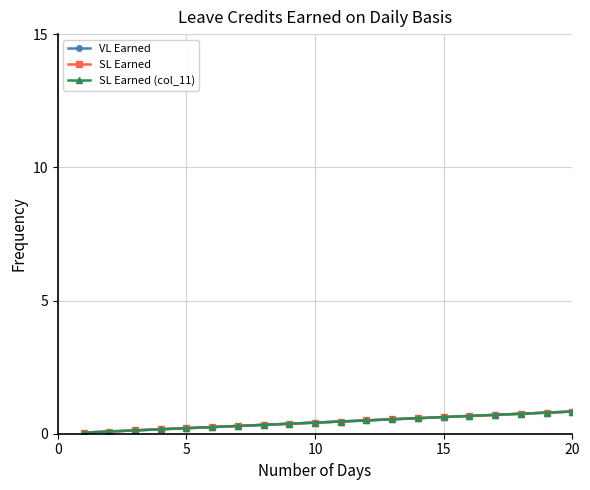

Is this an area chart (filled region under the line)?

No